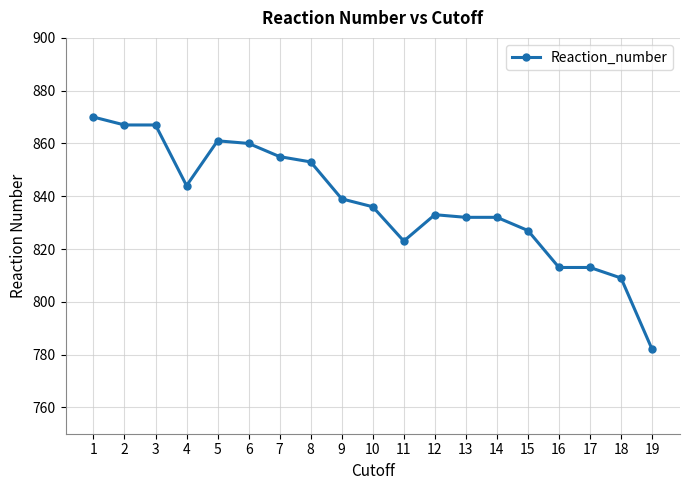

What is the change in value from 7 to 9?

-16